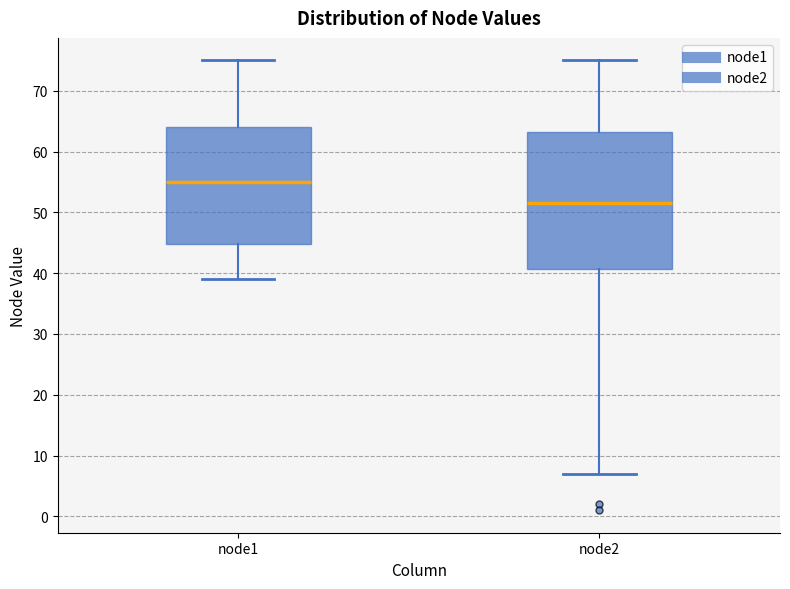

Comparing the boxes themselves (not the whiskers), which one is the tallest?

node2